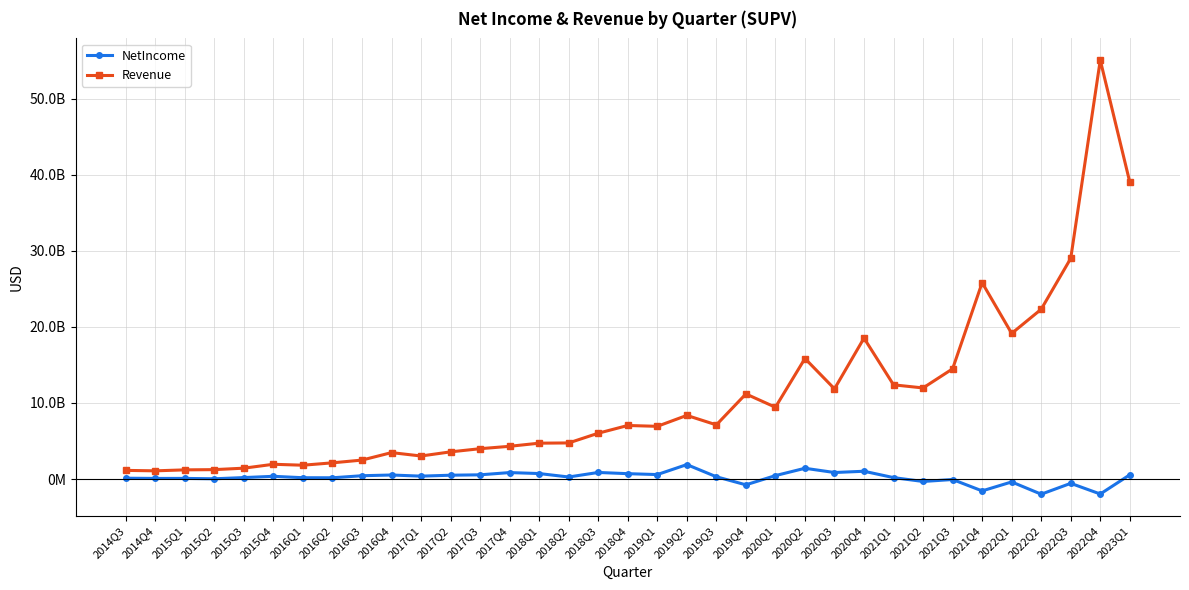

What are all the series names shown in the legend?

NetIncome, Revenue